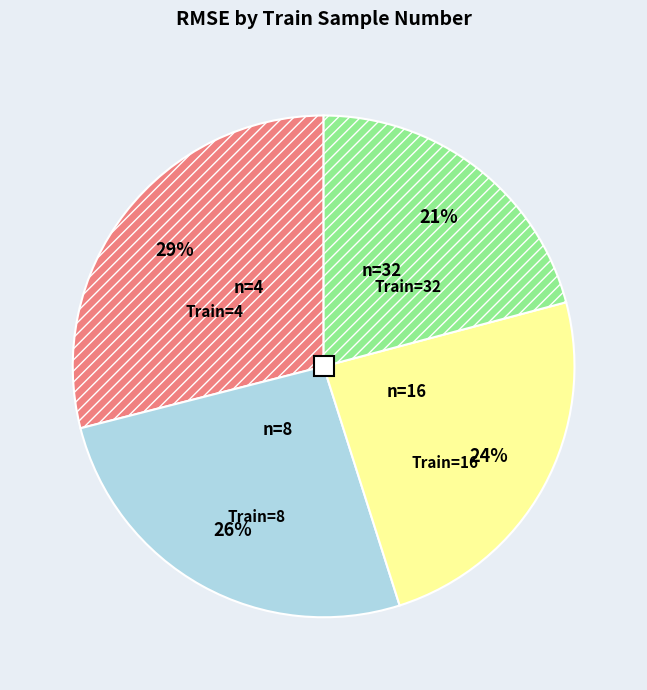

To the nearest percent, what is the combined percentage of 8 and 4?

55%